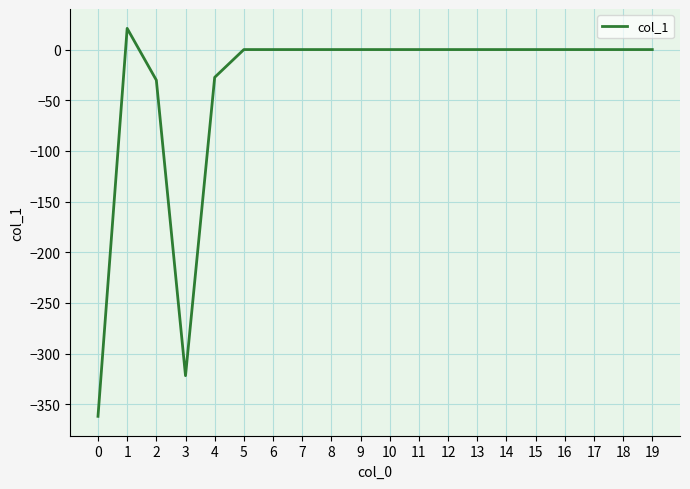

What is the difference between the maximum and minimum values?

382.7